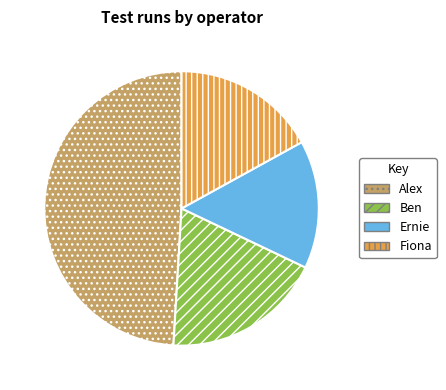

Does Ernie account for over 50% of the chart?

No